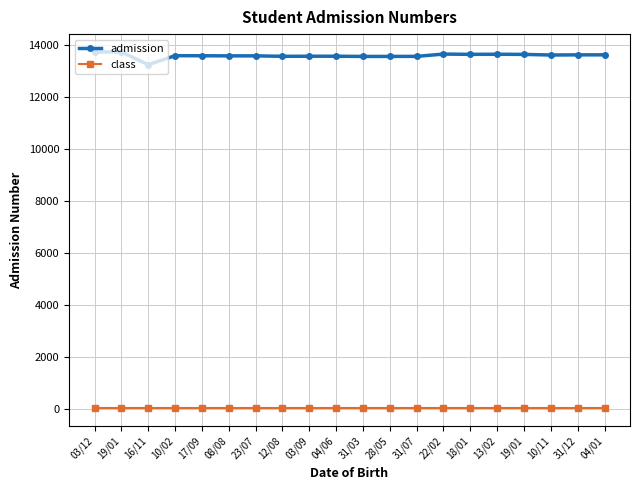

What is the total value across all series at 17/09?

13603